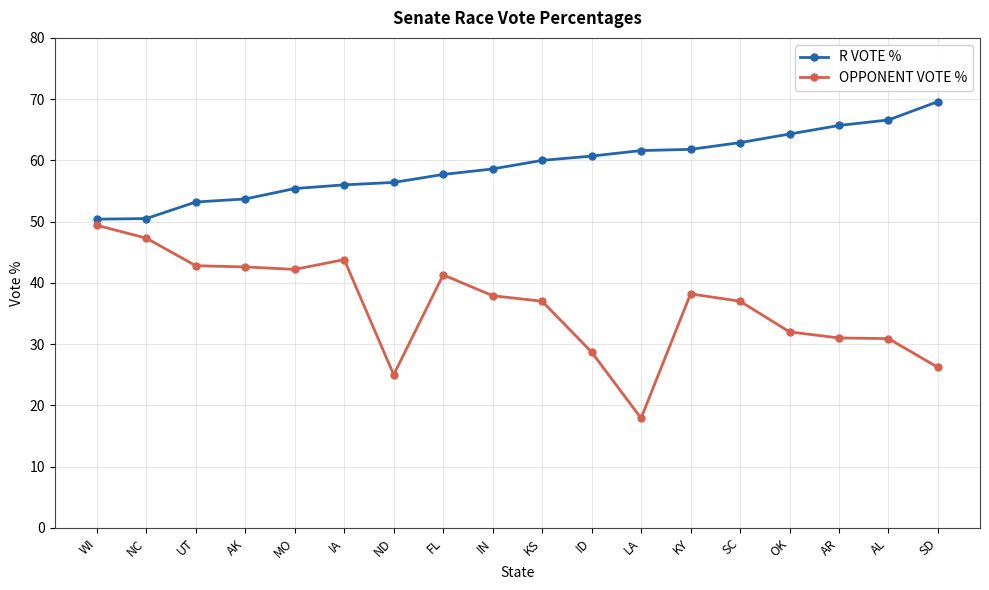

At which label is OPPONENT VOTE % closest to 33?

OK